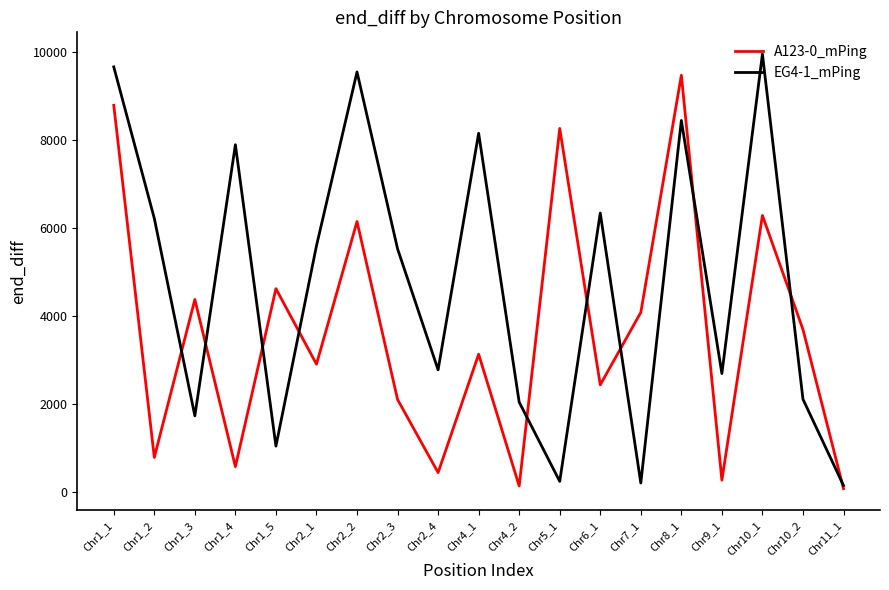

Which series has the largest total across all categories?

EG4-1_mPing